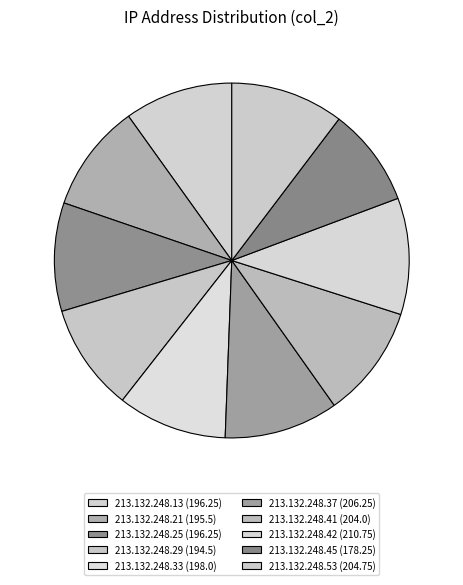

How many slices are in this pie chart?

10